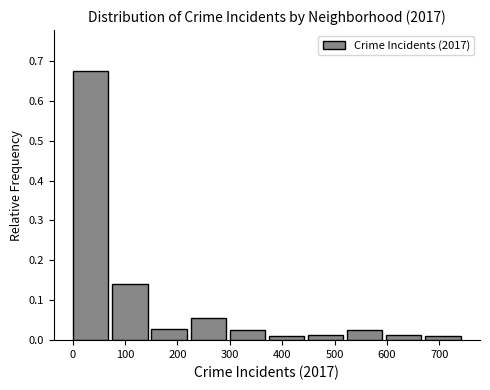

How tall is the bar that spans 80 to 150 on the x-axis? Neither the bar edges nor the heights are printed on the chart, so give them approximately, as read against the axes.

0.14